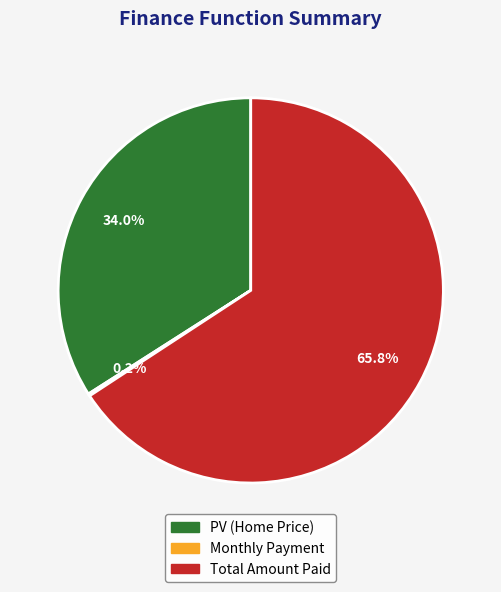

Does any single category account for the majority?

Yes